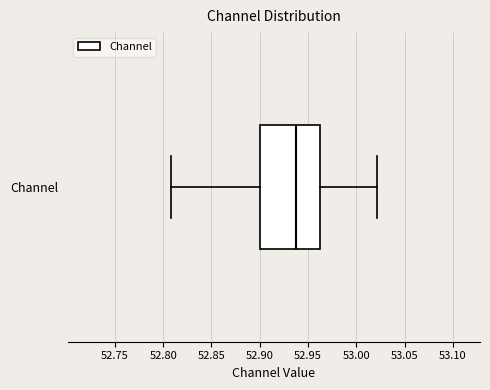

Transcribe this box plot: give where the median line is, the range the box spans, and where the two whiskers end, as read against the x-axis. The values are not printed on the chart, so give them approximately, as read against the axis.

median 52.940, box 52.900 to 52.965, whiskers 52.810 to 53.020